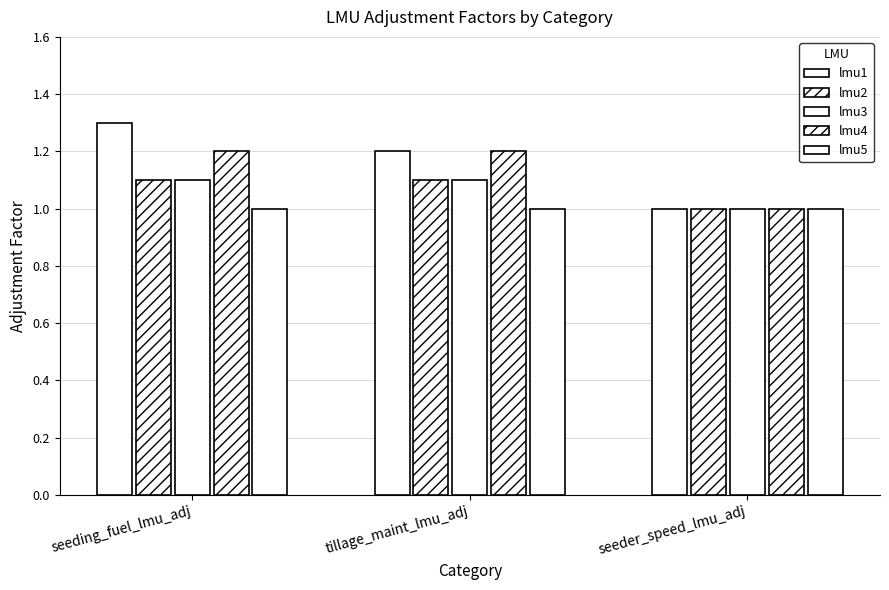

At which label is lmu2 closest to 1?

seeder_speed_lmu_adj